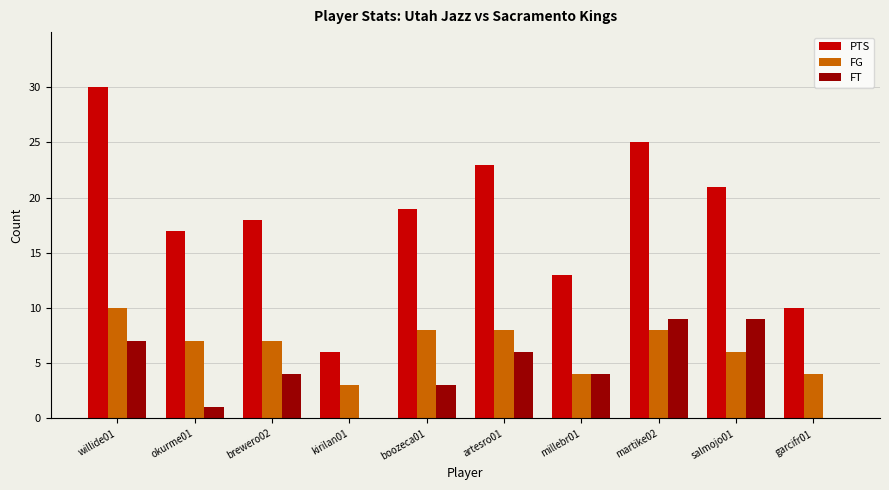

Are the bars horizontal?

No